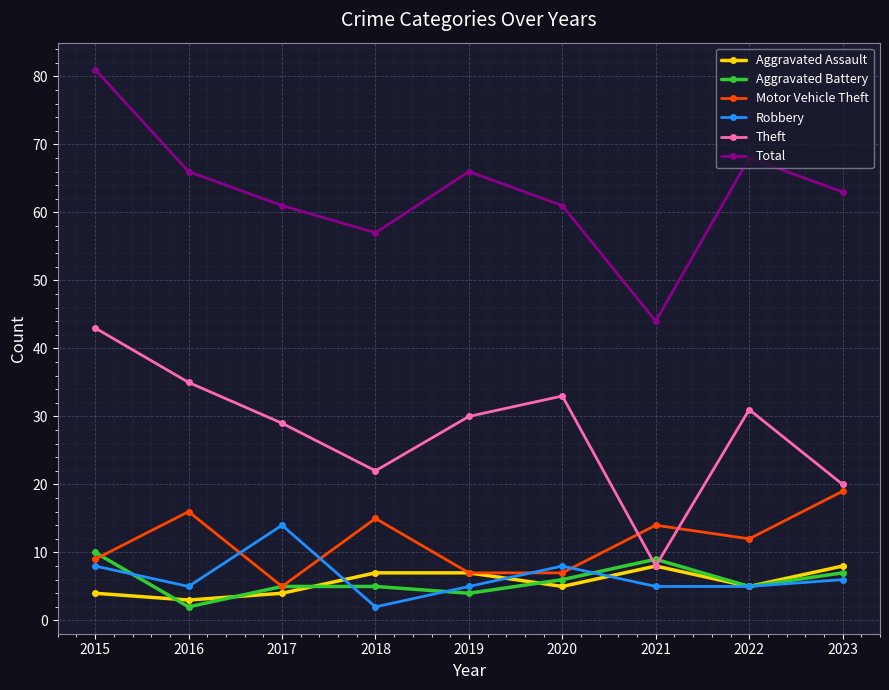

Which label corresponds to the largest value in the chart?

2015